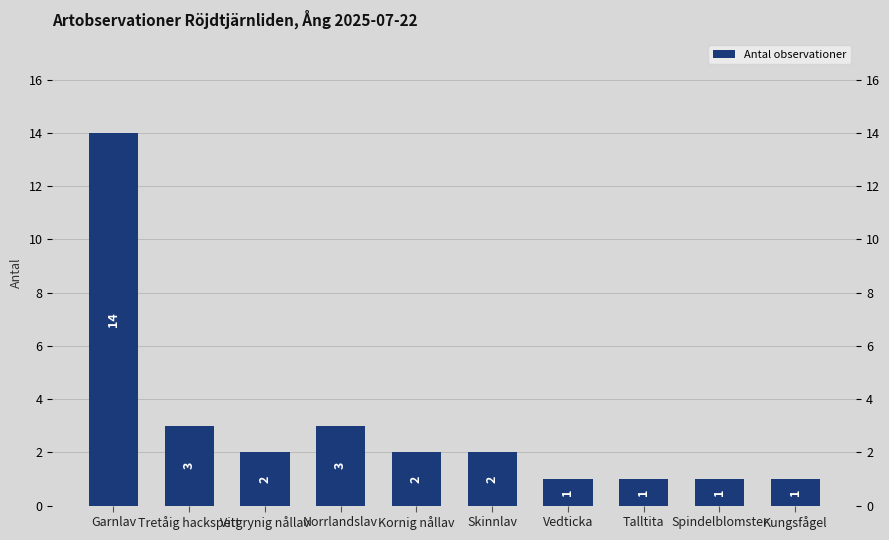

Is it true that the value at Skinnlav is 3?

False